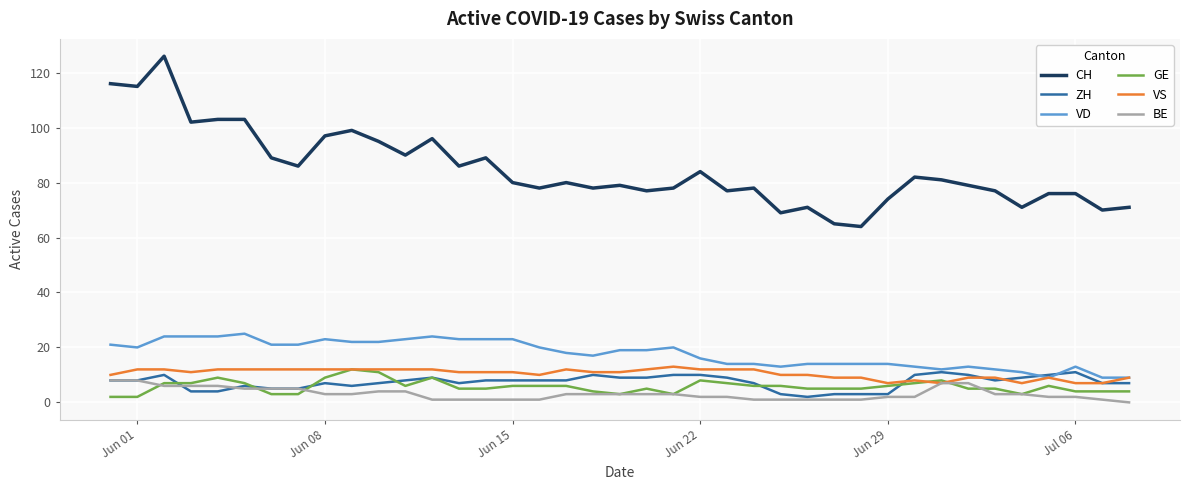

Which series ends up on top after the final intersection of VS and GE?

VS